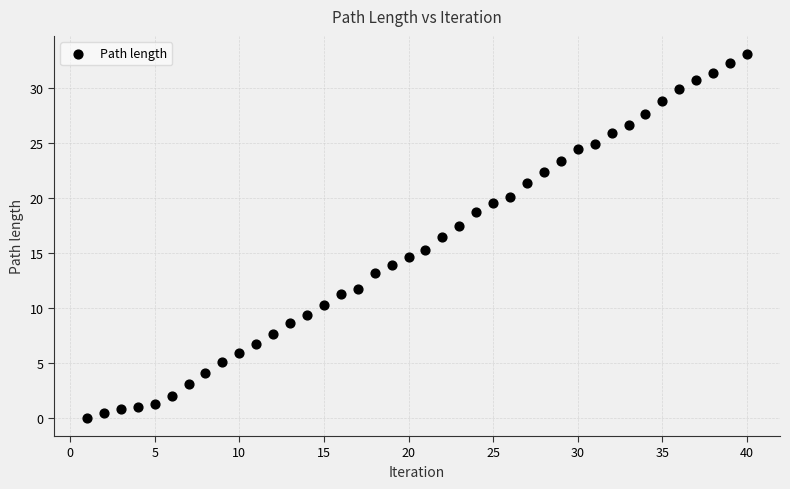

What is the range of Y values (max minus min)?

33.0